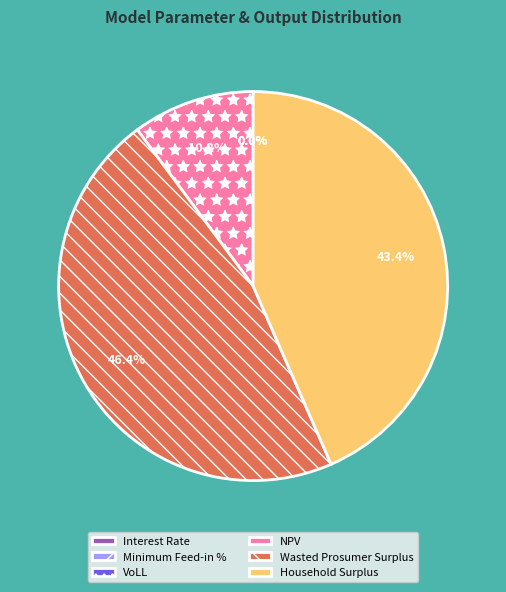

Does any single category account for the majority?

No